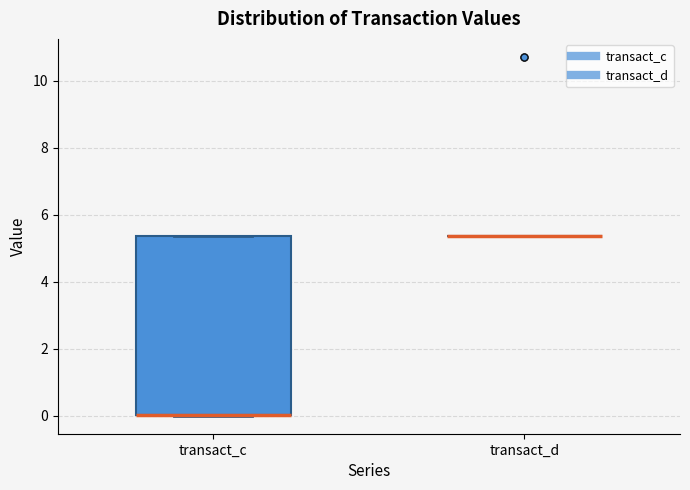

Reading left to right, read every box against the y-axis: the position of its median line, the range the box covers, and the ends of its whiskers. The values are not printed on the chart, so give them approximately, as read against the axis.

transact_c: median 0.0 (drawn on the box's lower edge), box 0.0 to 5.4, whiskers 0.0 to 5.4
transact_d: box collapsed to a line at 5.4, whiskers 5.4 to 5.4